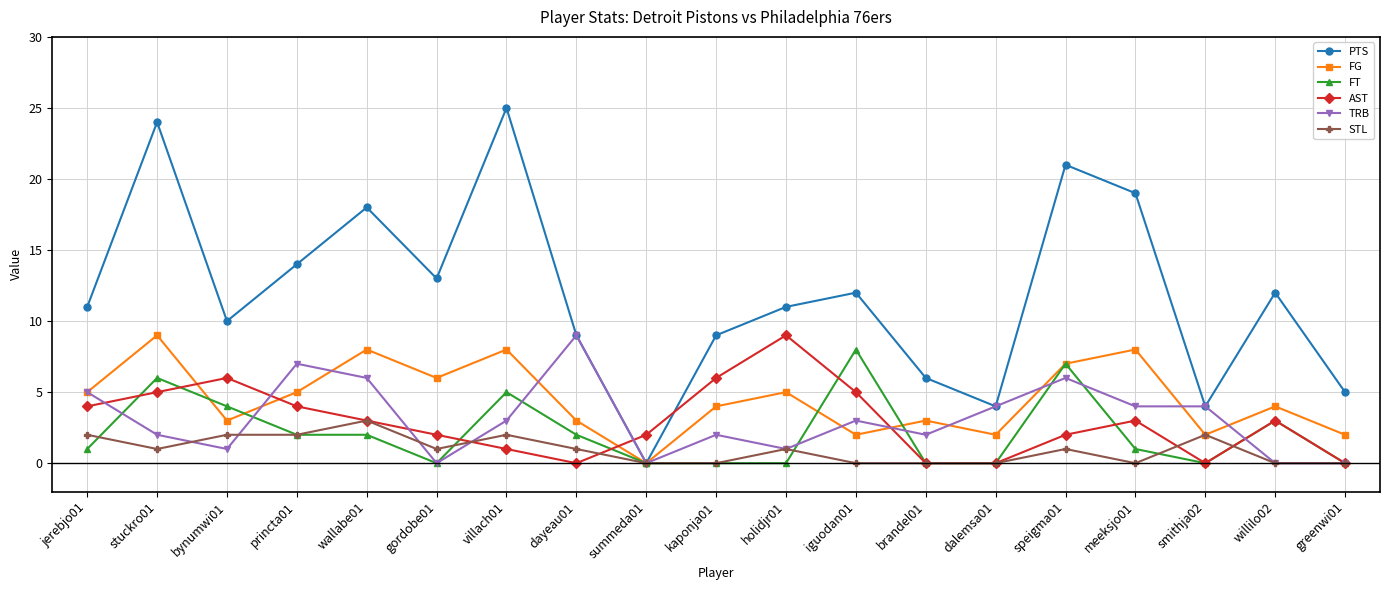

What is the maximum value shown in the chart?

25